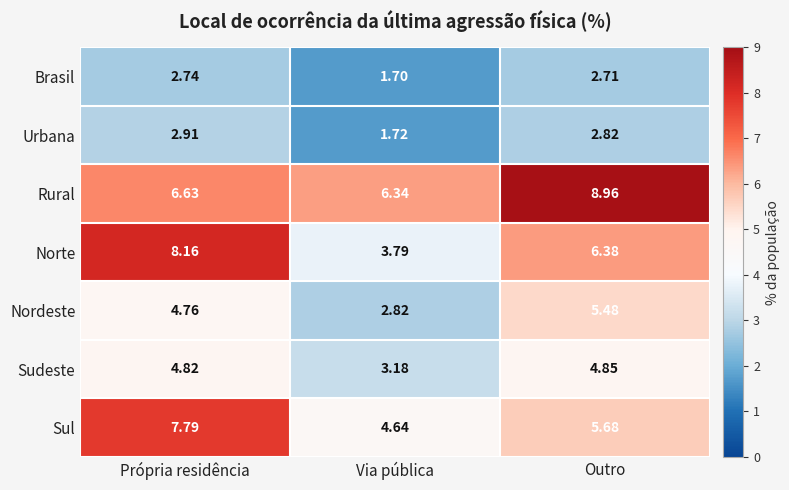

Which series has the largest total across all categories?

Rural